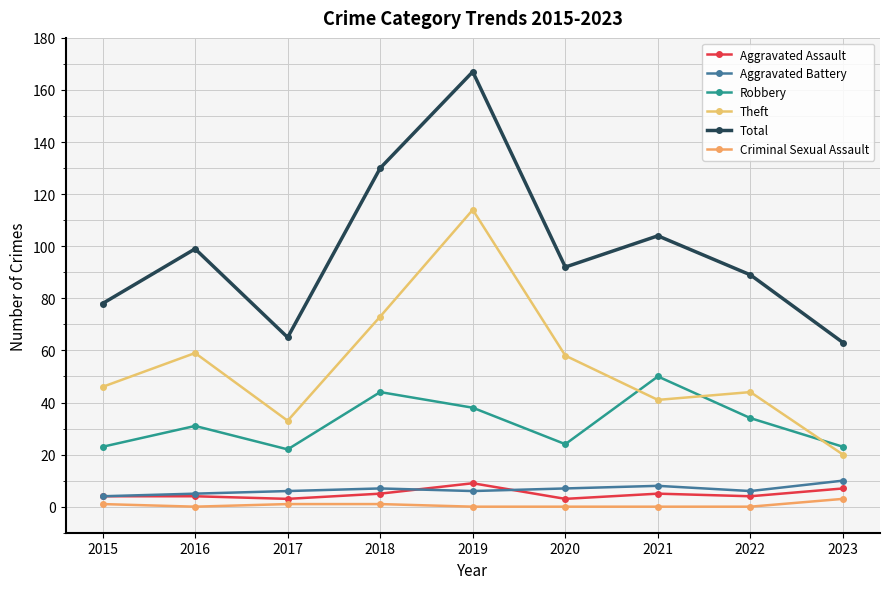

How many values in the Robbery series are below 31?

4